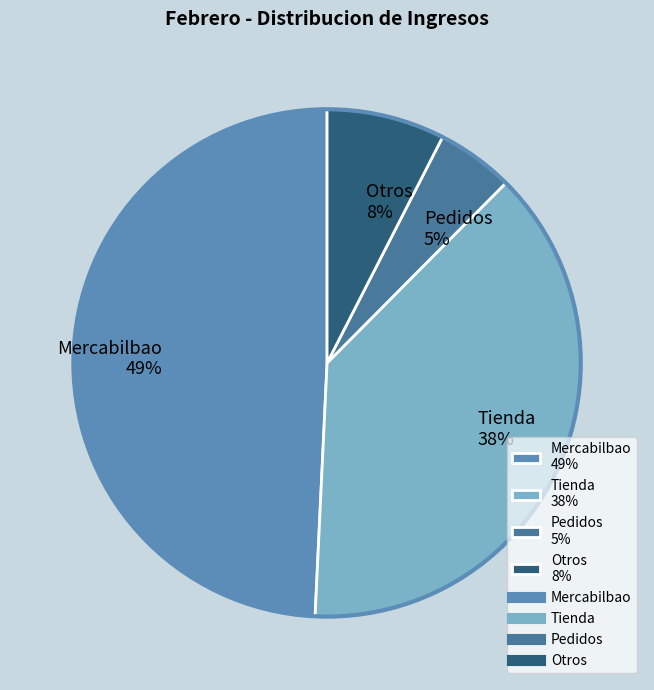

To the nearest percent, what percentage of the pie is Tienda?

38%